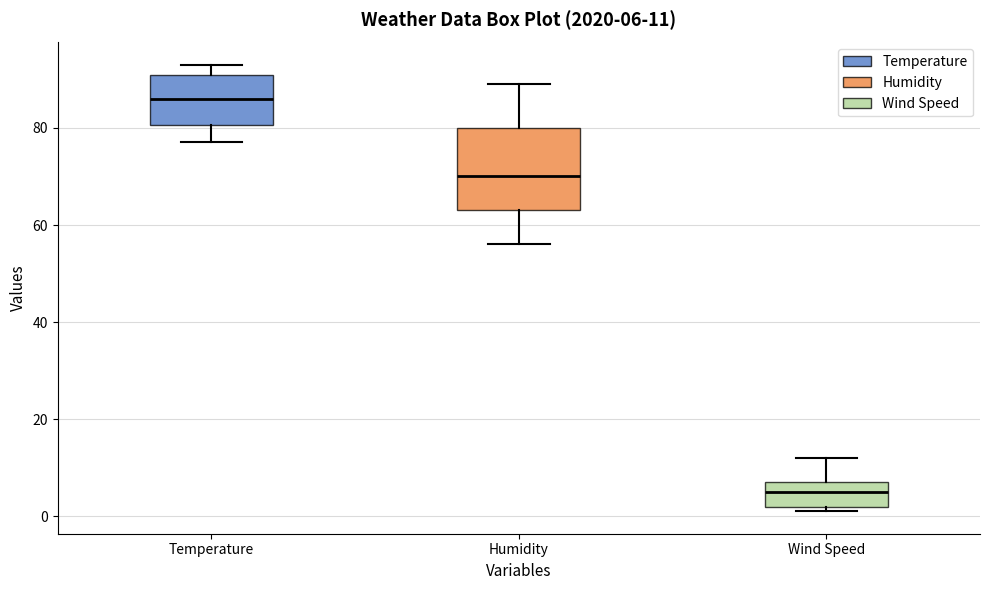

Which box is the tallest, from its lower edge to its upper edge?

Humidity